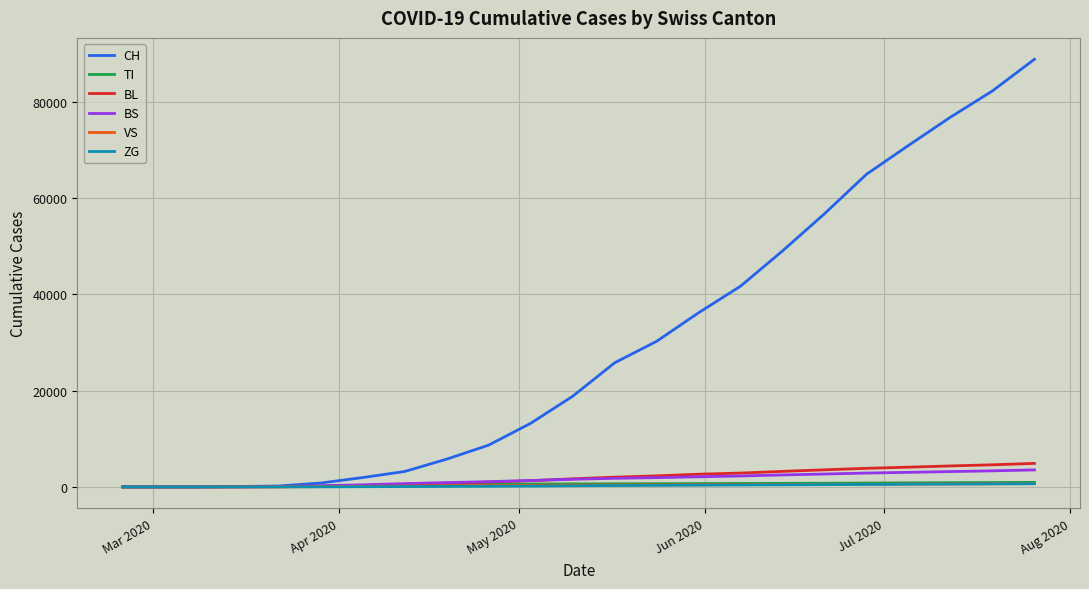

Which series has the largest range (max minus min)?

CH